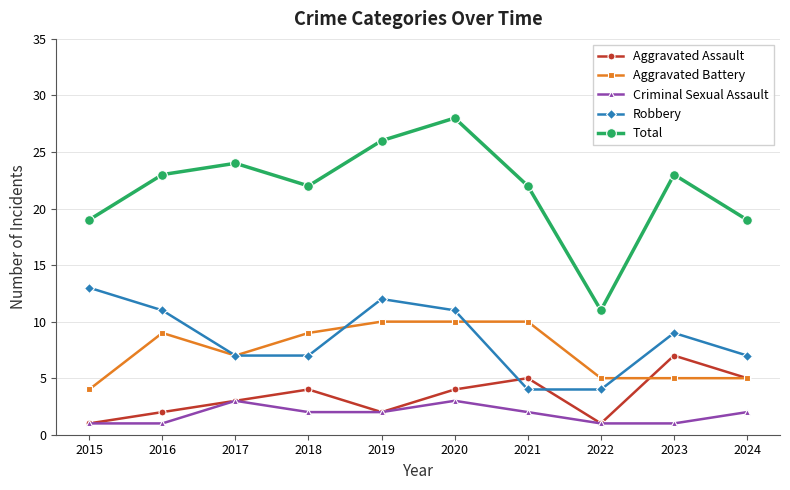

At how many categories does at least one series exceed 14?

9